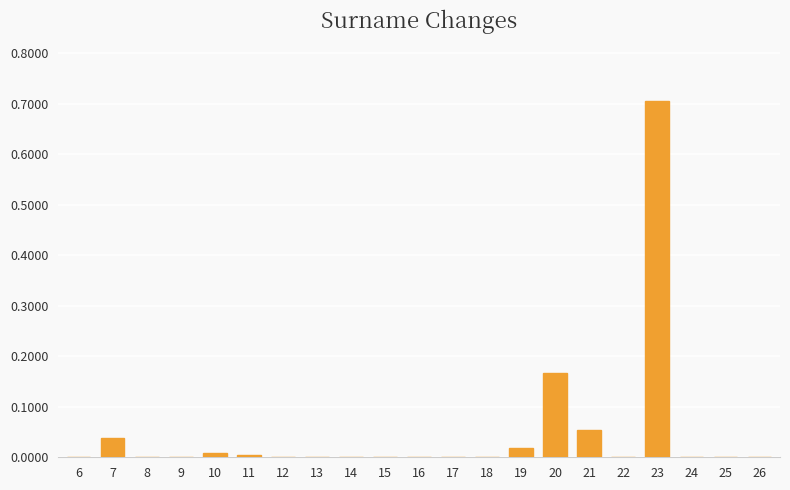

The chart shows a value of 0.0 at 8. True or false?

True